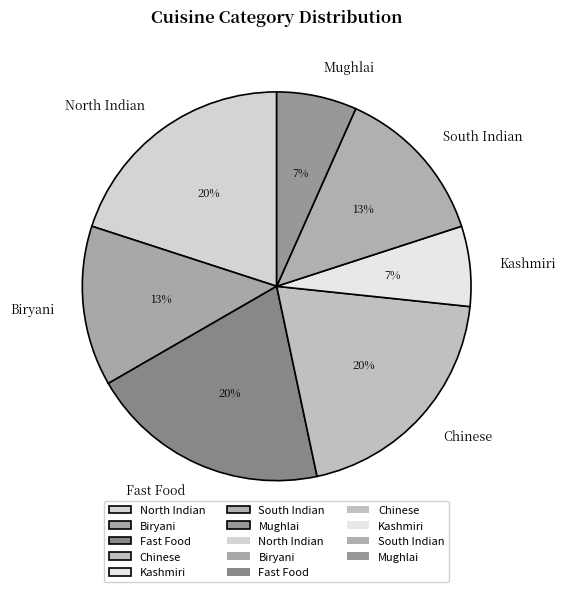

What percentage is the North Indian slice, to the nearest percent?

20%